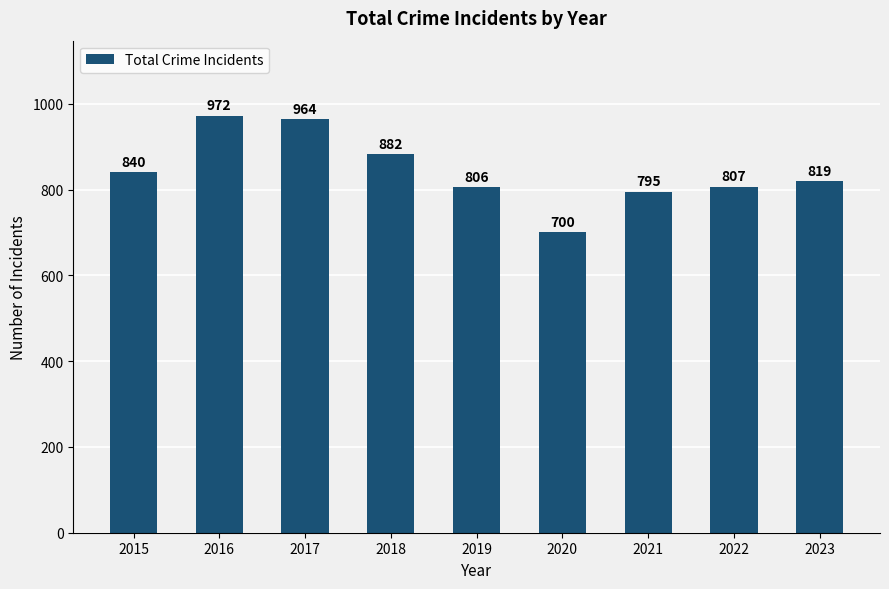

What is the value of the 4th bar from the left?

882